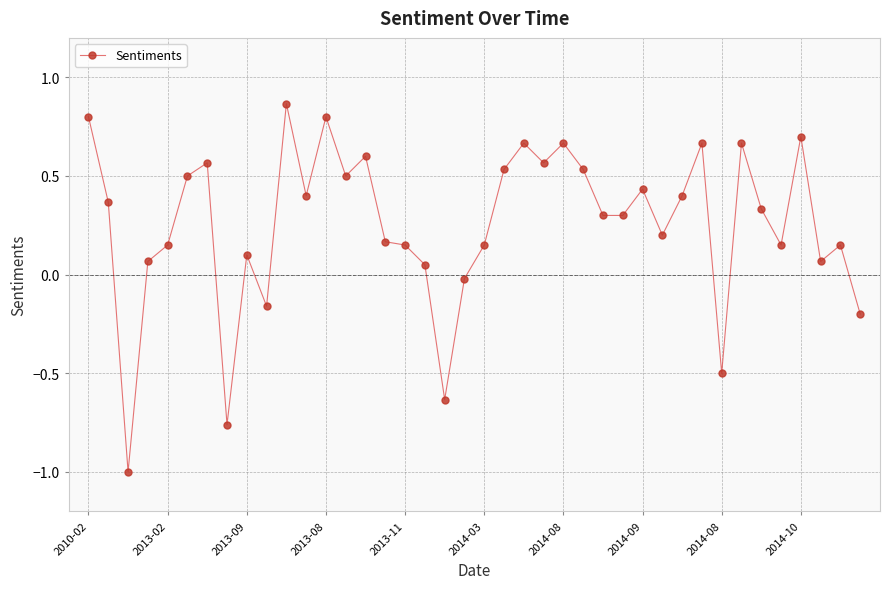

How many data points are less than 0?

7